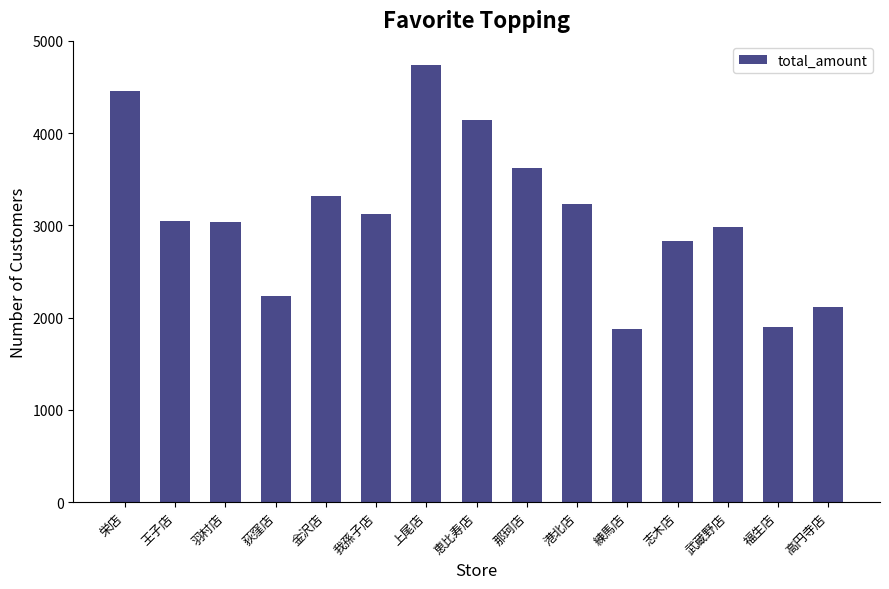

The chart shows a value of 3042 at 羽村店. True or false?

True